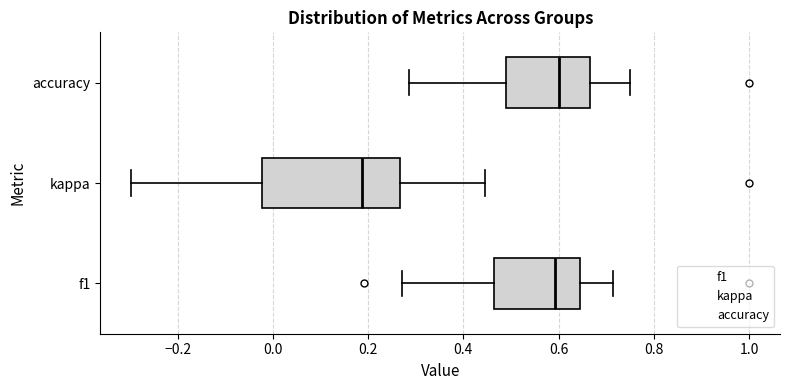

Reading bottom to top, transcribe this box plot: for each box, give where its median line is, the range the box spans, and where its two whiskers end, as read against the x-axis. The values are not printed on the chart, so give them approximately, as read against the axis.

f1: median 0.60, box 0.46 to 0.64, whiskers 0.28 to 0.72
kappa: median 0.18, box -0.02 to 0.26, whiskers -0.30 to 0.44
accuracy: median 0.60, box 0.48 to 0.66, whiskers 0.28 to 0.76